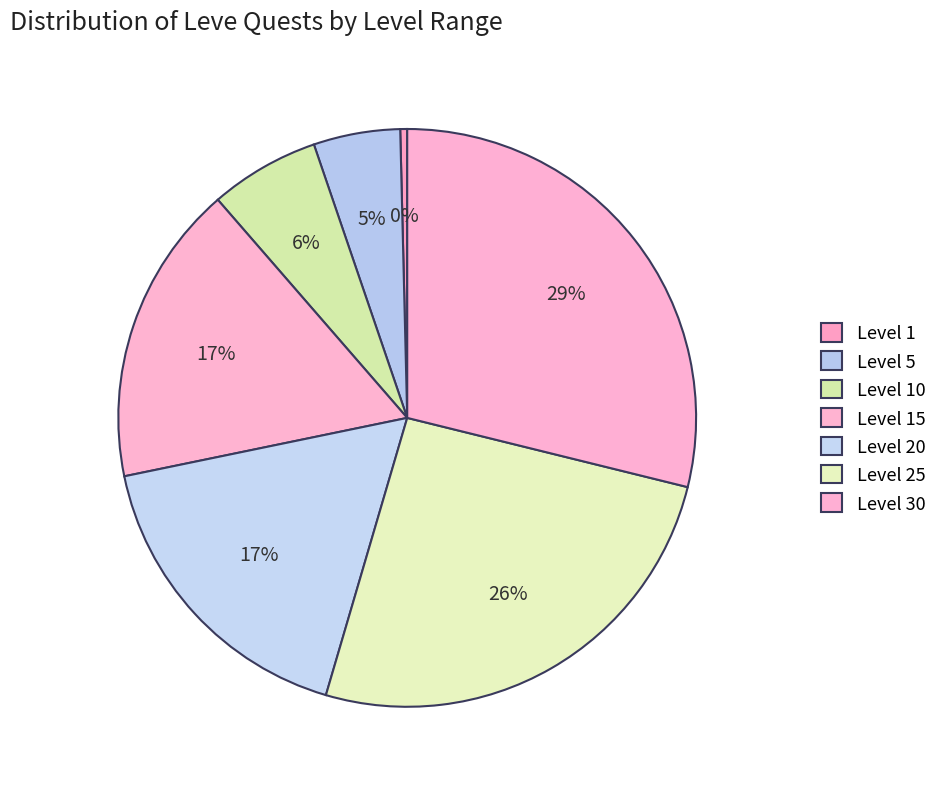

How many slices are in this pie chart?

7